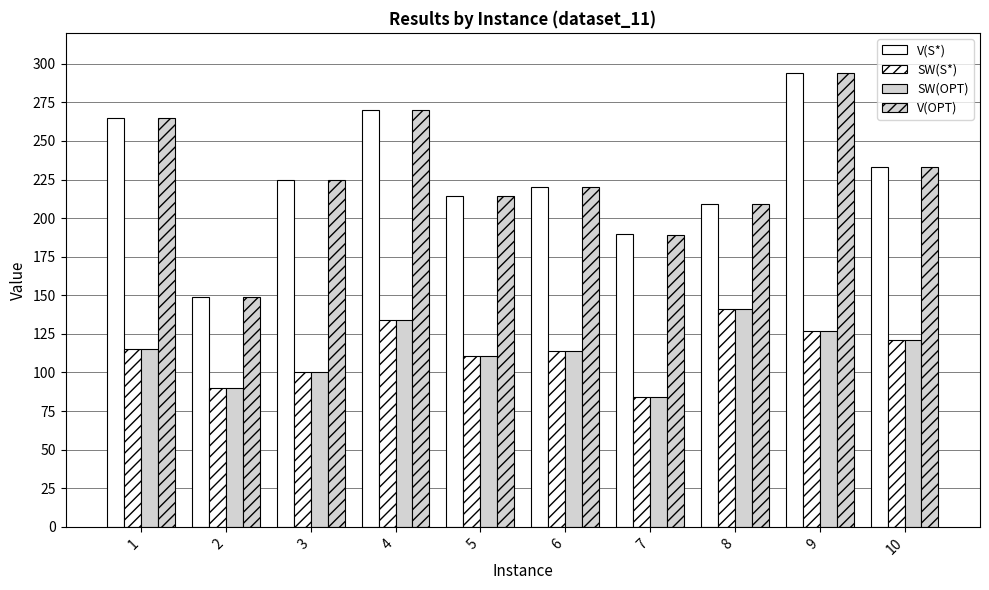

Are the bars horizontal?

No